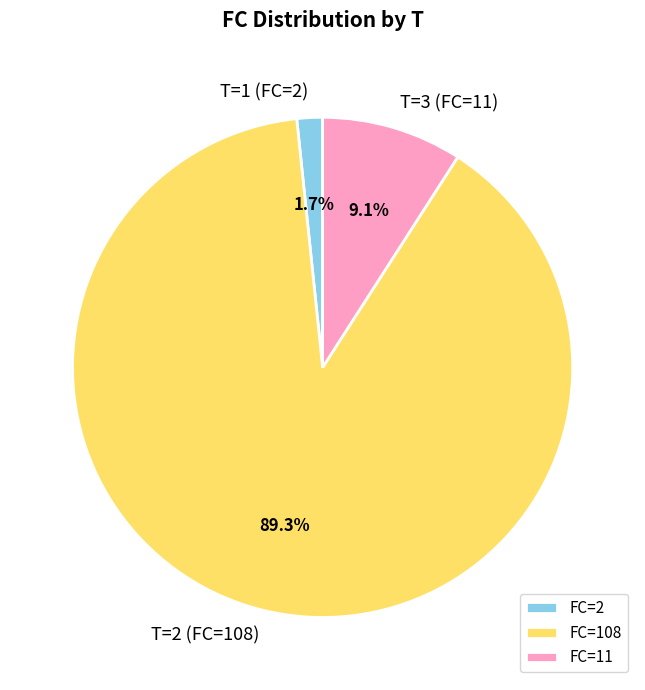

What is the smallest slice in the pie chart?

FC=2